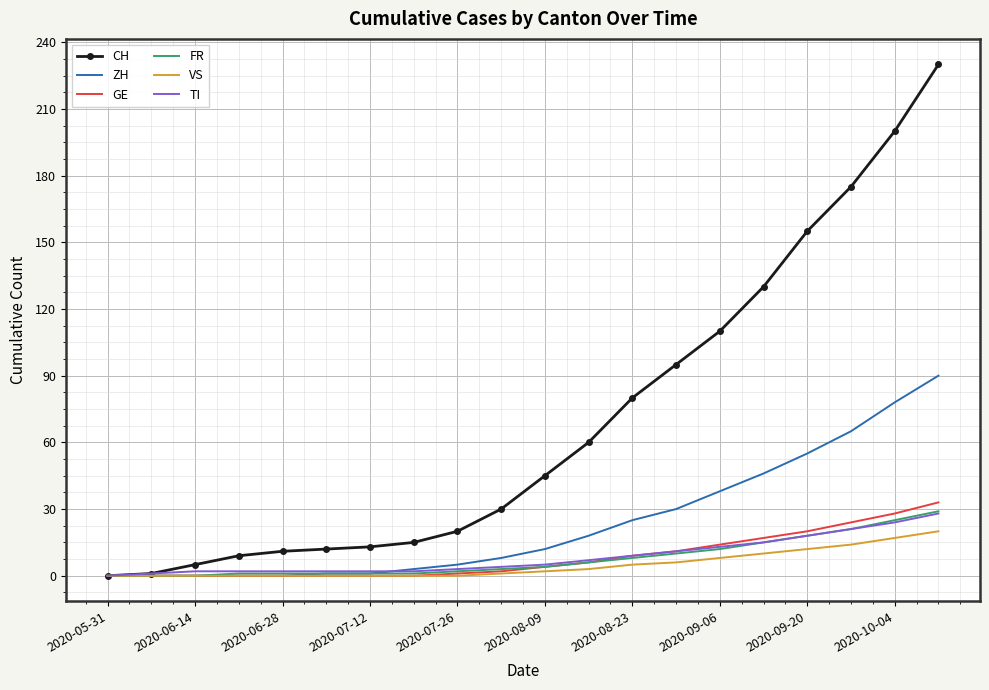

Count the number of data series in this chart.

6